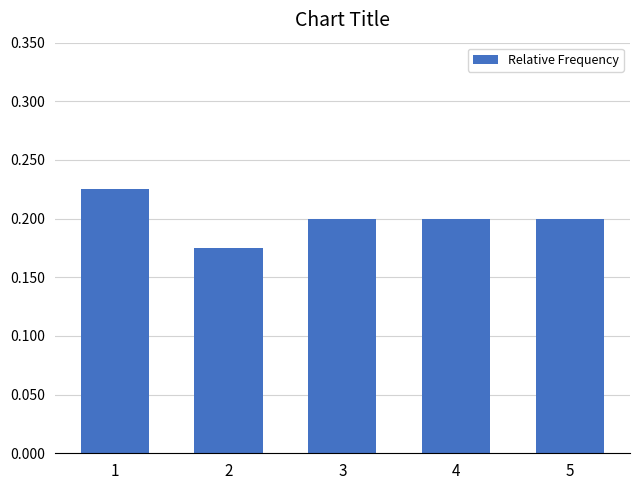

Is it true that the value at 5 is 0.2?

True